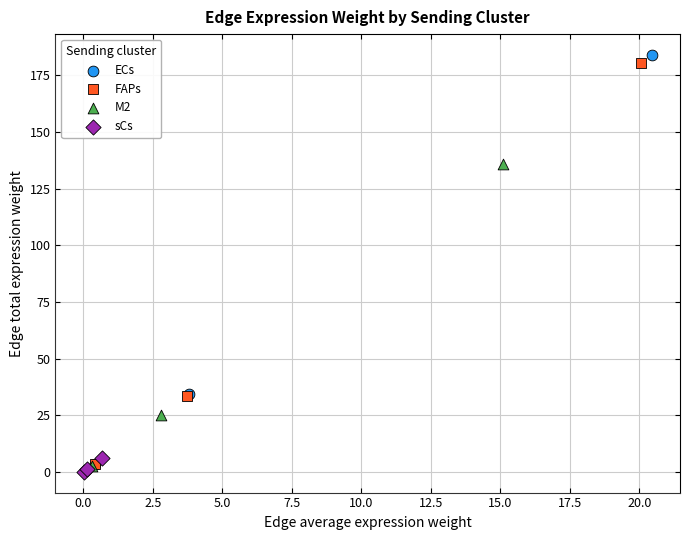

What are all the series names shown in the legend?

ECs, FAPs, M2, sCs